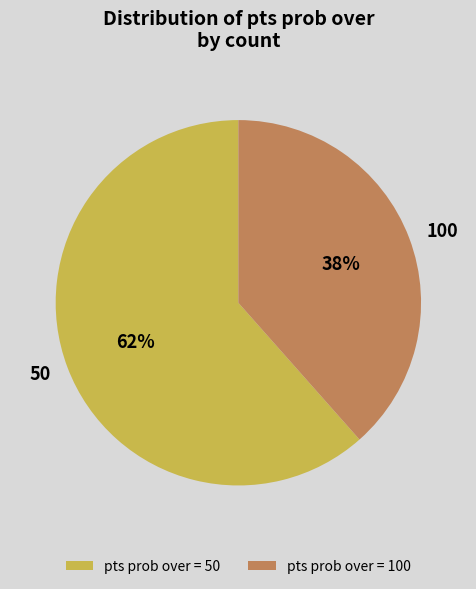

Is there any slice that represents more than half of the pie?

Yes